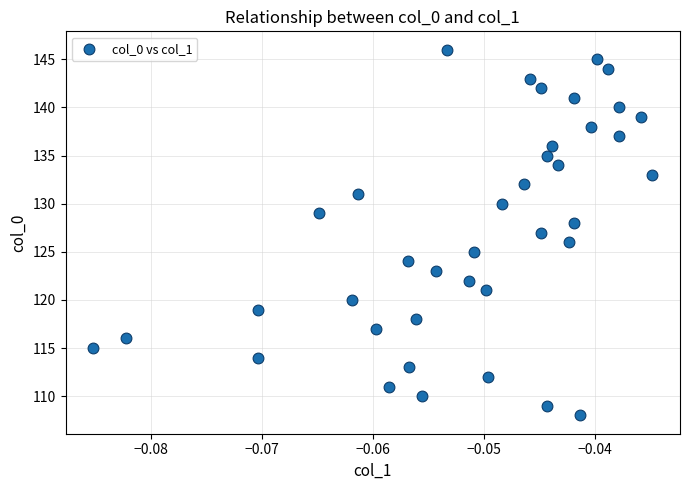

What is the range of Y values (max minus min)?

38